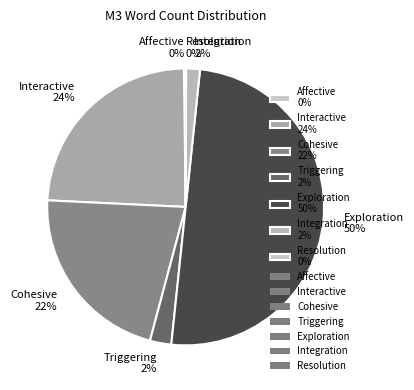

Do Cohesive 22% and Interactive 24% together represent more than half of the pie?

No